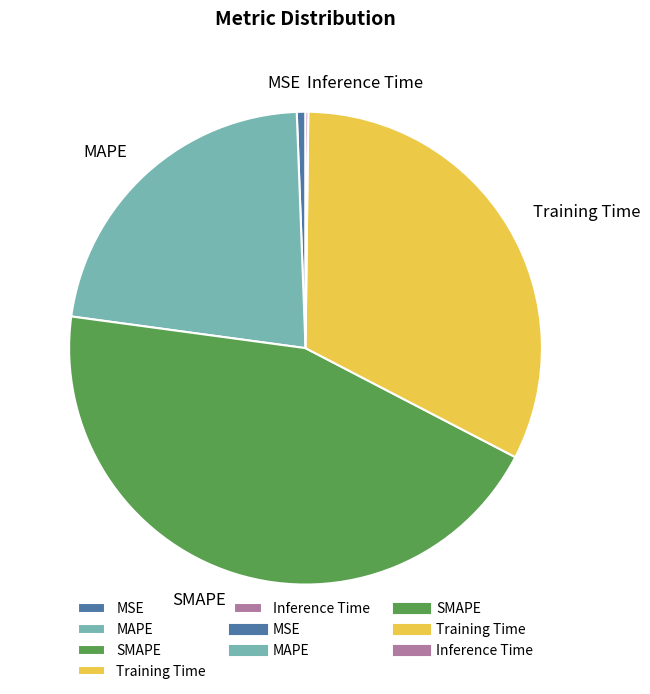

What is the largest slice in the pie chart?

SMAPE